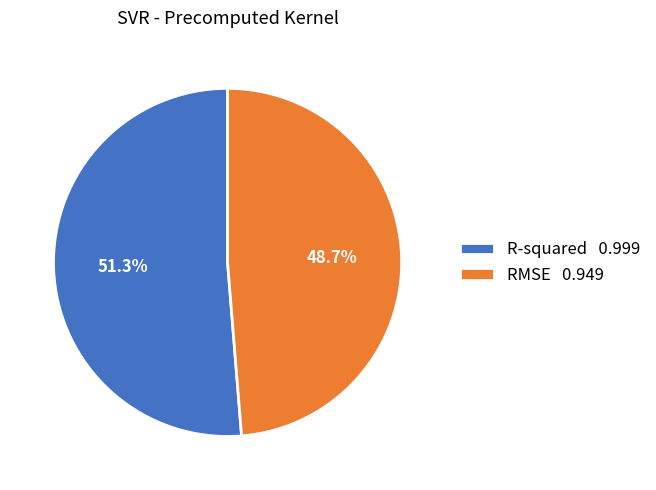

Does R-squared account for over 50% of the chart?

Yes